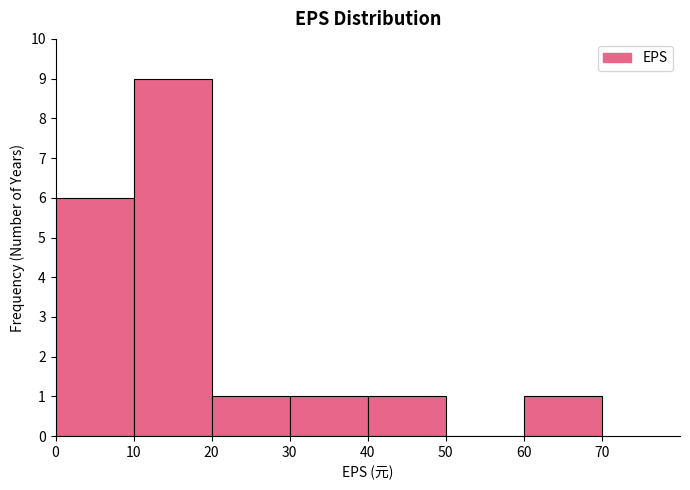

What is the height of the bar covering 30 to 40 on the x-axis? The values are not printed on the chart, so give them approximately, as read against the axis.

1